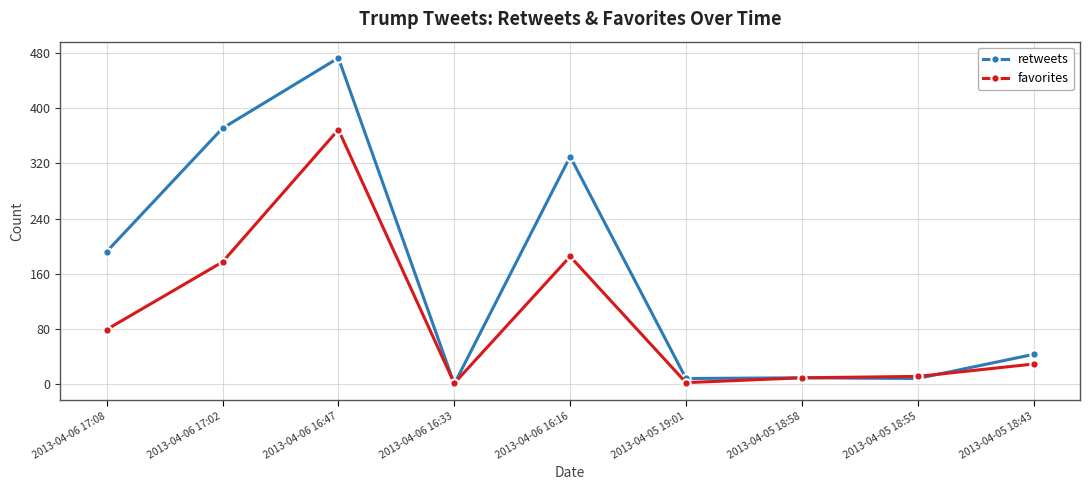

Which label corresponds to the largest value in the chart?

2013-04-06 16:47